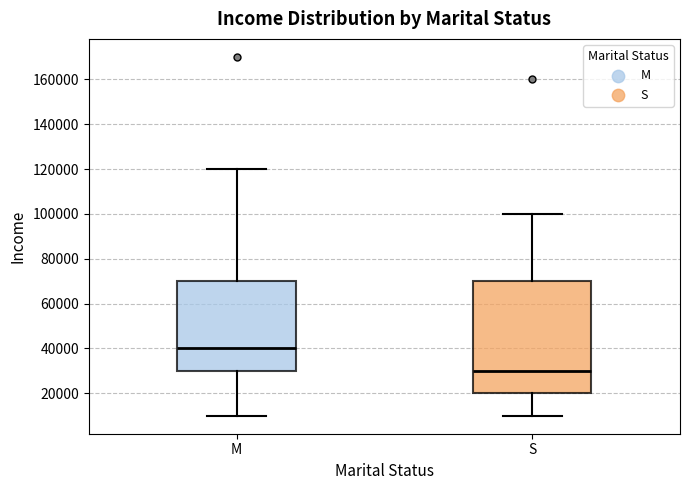

Reading left to right, read every box against the y-axis: the position of its median line, the range the box covers, and the ends of its whiskers. The values are not printed on the chart, so give them approximately, as read against the axis.

M: median 40000, box 30000 to 70000, whiskers 10000 to 120000
S: median 30000, box 20000 to 70000, whiskers 10000 to 100000